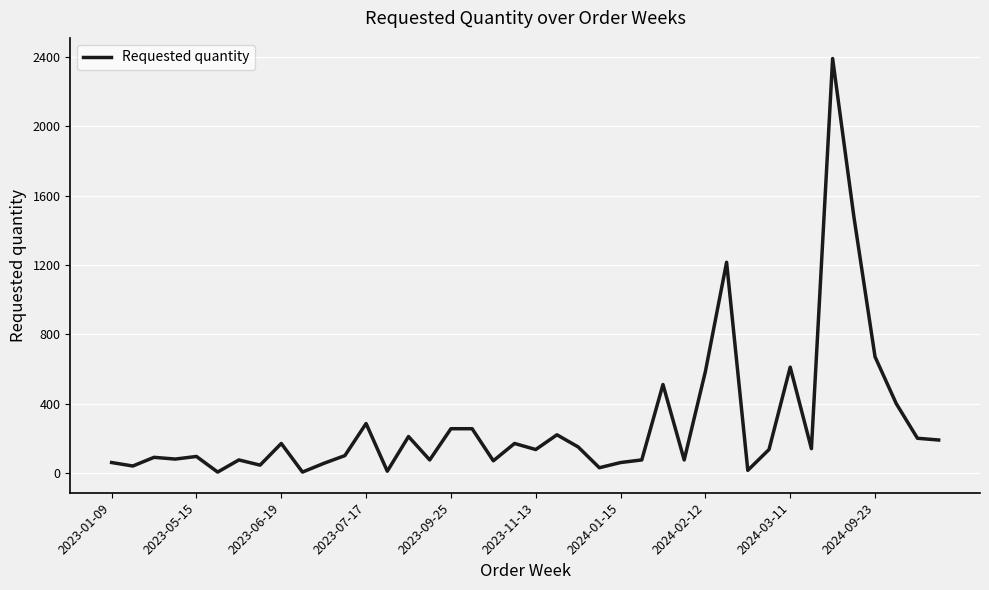

What is the difference between the maximum and minimum values?

2385